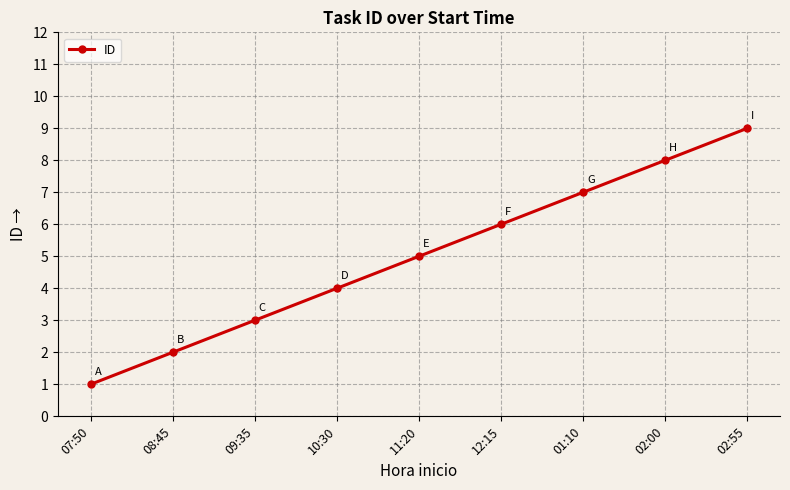

The value at 02:00 is 8. True or false?

True